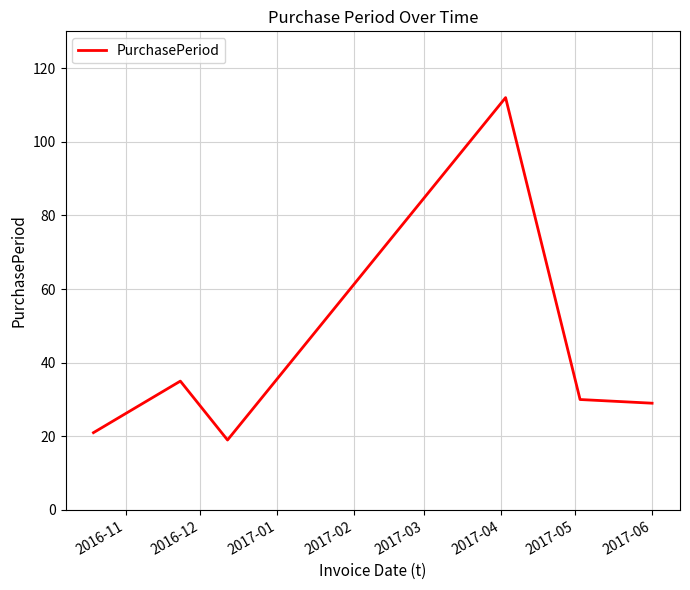

What is the smallest value displayed?

19